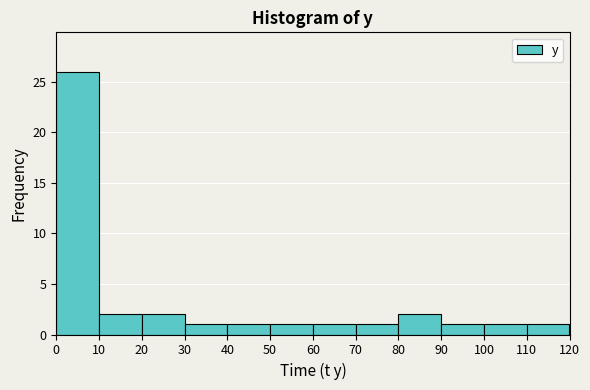

Reading left to right, transcribe this chart: for each bar, give the range it covers on the x-axis and its height. The values are not printed on the chart, so give them approximately, as read against the axis.

0 to 10: 26
10 to 20: 2
20 to 30: 2
30 to 40: 1
40 to 50: 1
50 to 60: 1
60 to 70: 1
70 to 80: 1
80 to 90: 2
90 to 100: 1
100 to 110: 1
110 to 120: 1